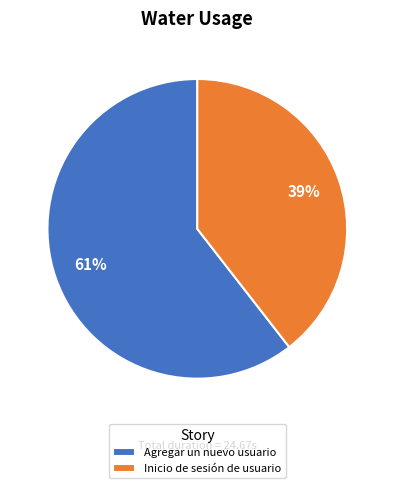

Count the number of slices in the pie.

2